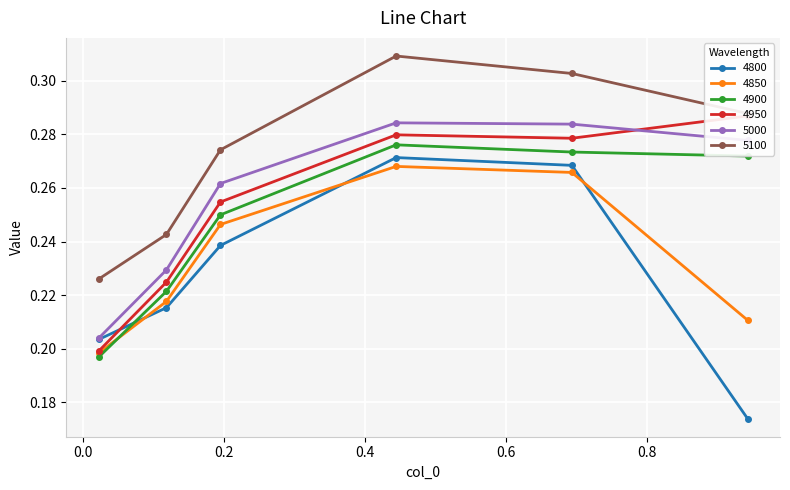

The value of 4800 at 0.1945205479452055 is 0.1. True or false?

False